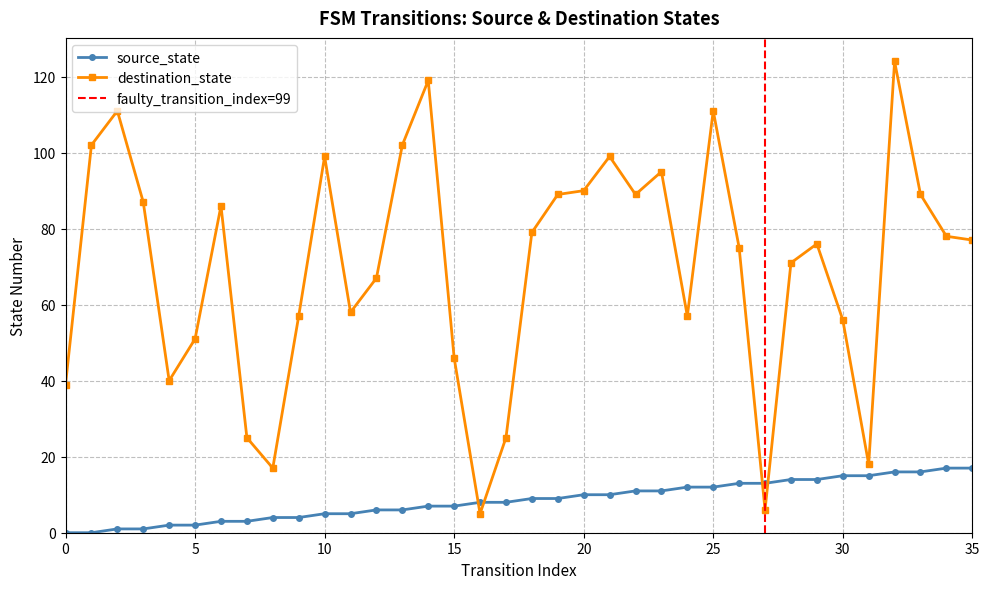

Is it true that destination_state equals 32 at 19?

False